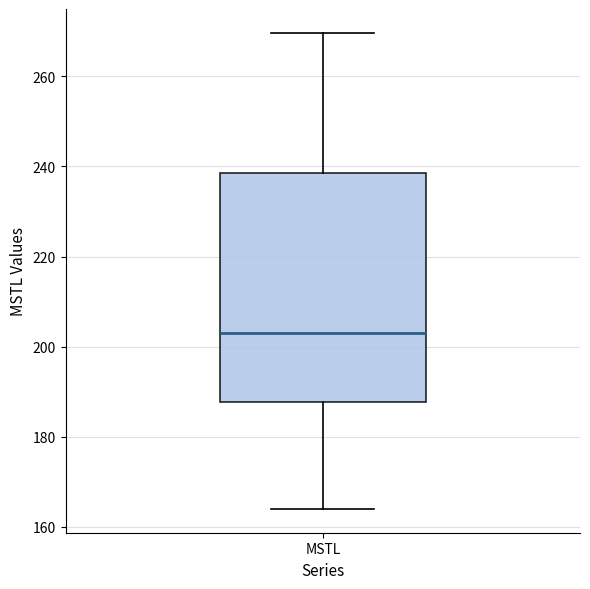

Transcribe this box plot: give where the median line is, the range the box spans, and where the two whiskers end, as read against the y-axis. The values are not printed on the chart, so give them approximately, as read against the axis.

median 204, box 188 to 238, whiskers 164 to 270